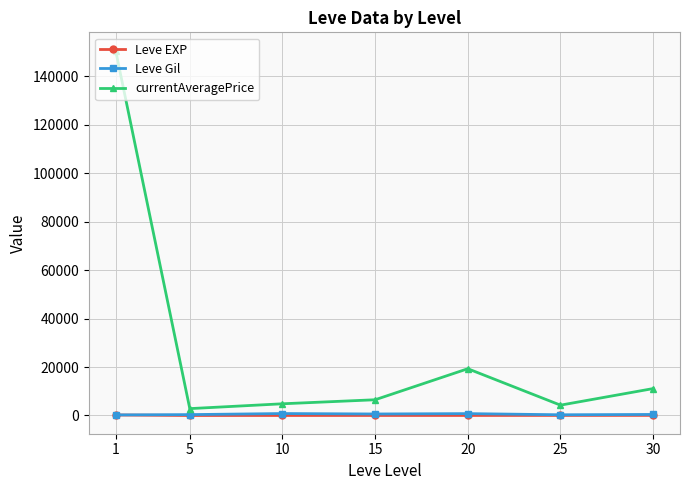

What is the difference between the maximum and minimum values in the Leve EXP series?

205.0